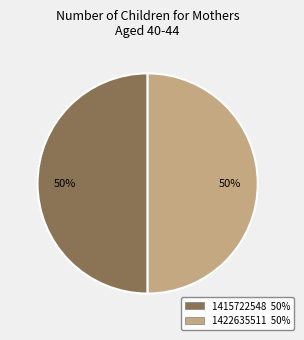

What percentage is the 1415722548 50% slice, to the nearest percent?

50%